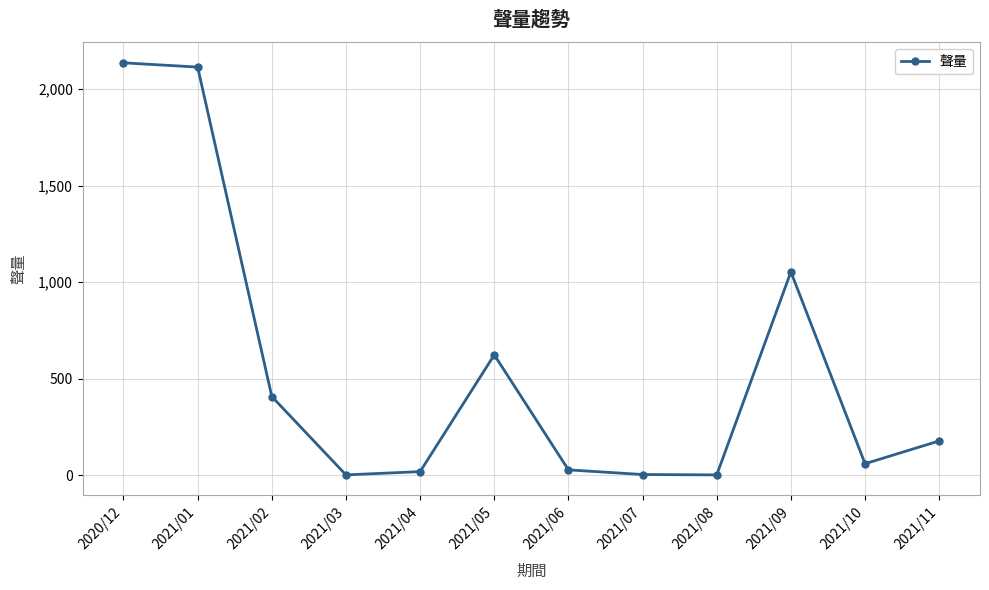

How many interior local valleys (lower than both neighbors) does the data have?

3